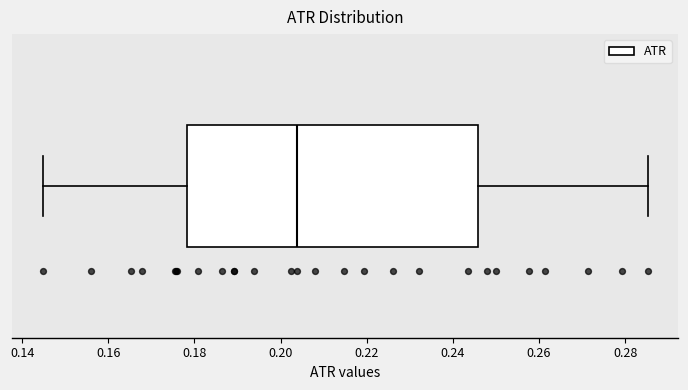

Transcribe this box plot: give where the median line is, the range the box spans, and where the two whiskers end, as read against the x-axis. The values are not printed on the chart, so give them approximately, as read against the axis.

median 0.204, box 0.178 to 0.246, whiskers 0.144 to 0.286